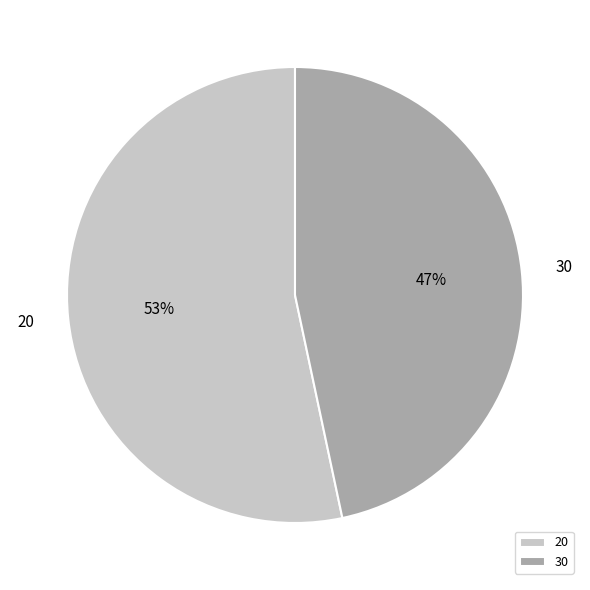

True or false: 20 accounts for 53% of the total.

True